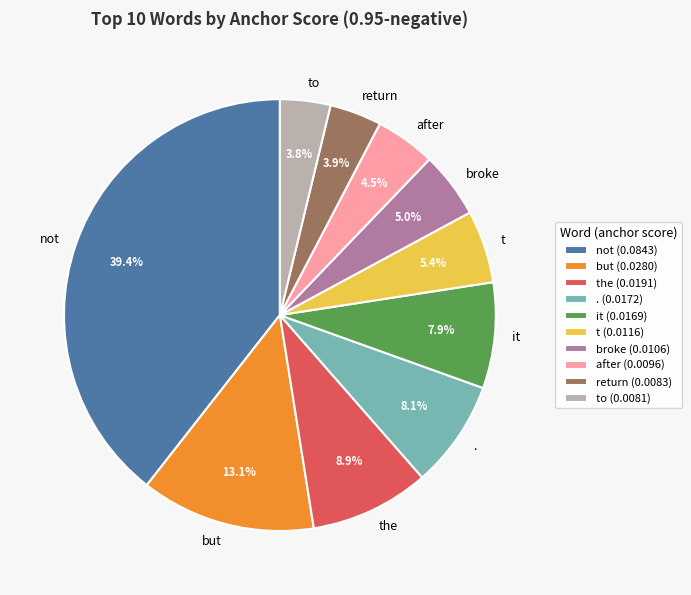

To the nearest percent, what percentage of the pie is .?

8%